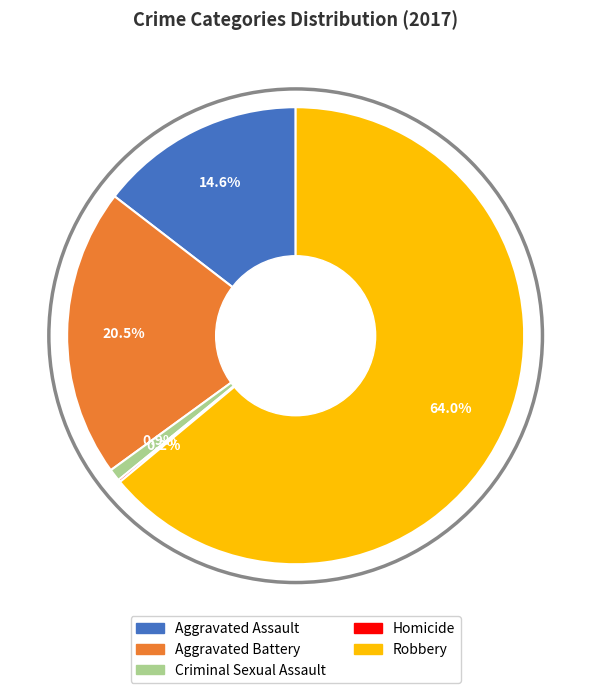

Combined, do Robbery and Aggravated Battery account for over 50%?

Yes